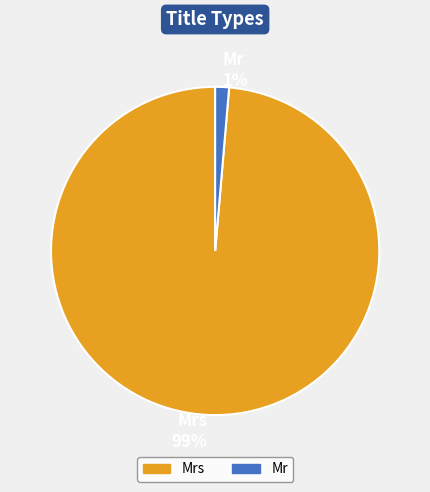

Which has a higher value, Mr 1% or Mrs 99%?

Mrs 99%